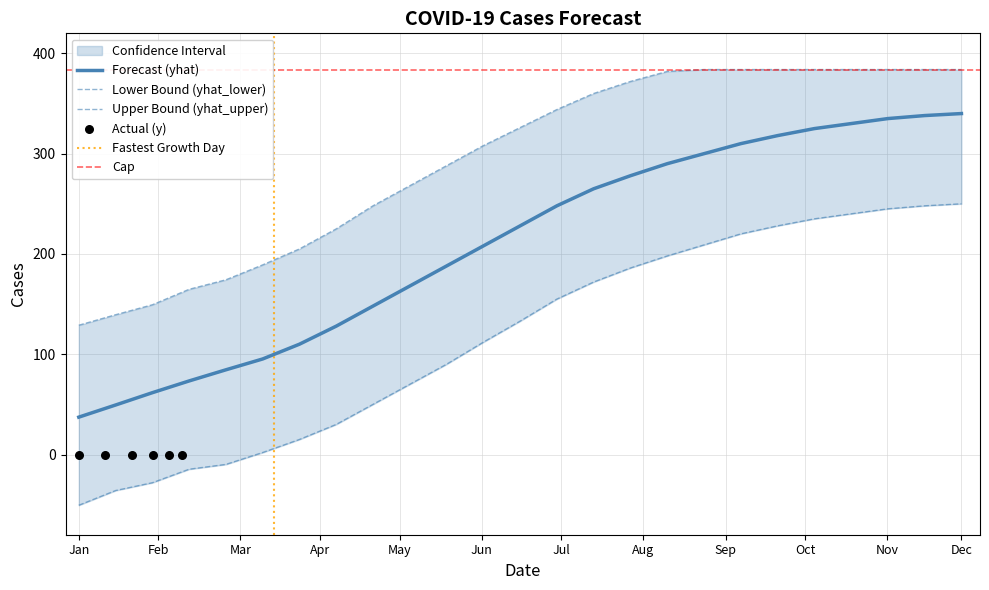

Which series has the largest total across all categories?

yhat_upper